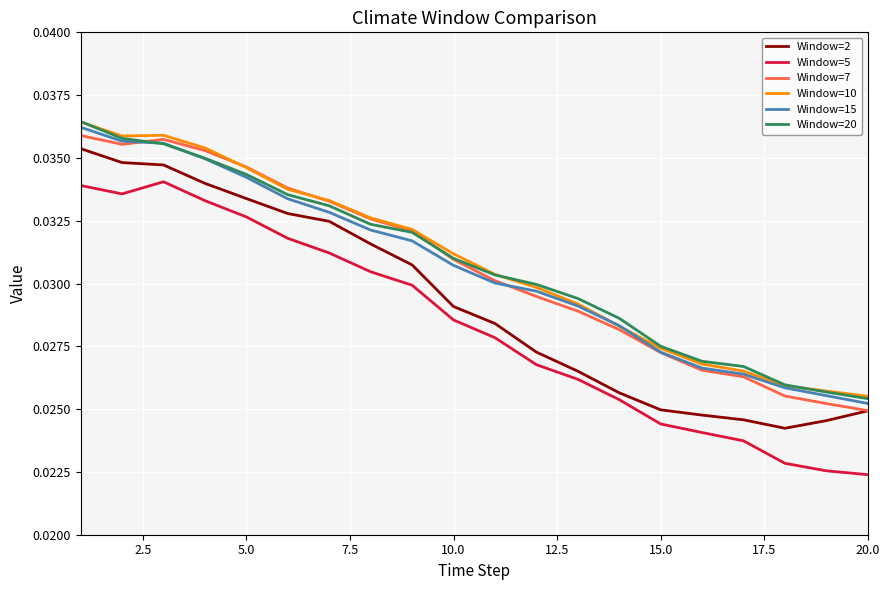

True or false: Window=20 and Window=5 cross at least once.

False